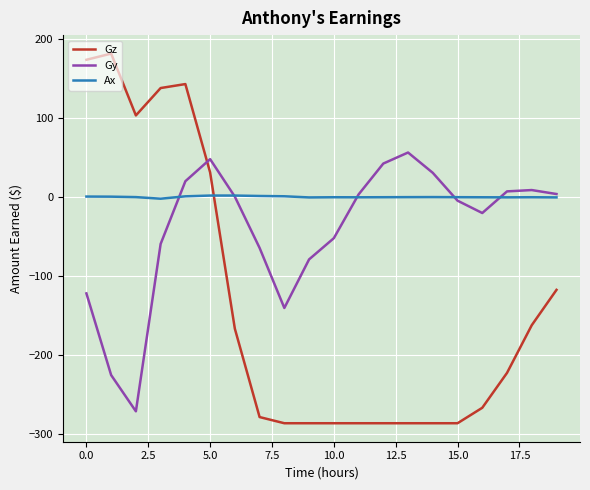

What is the maximum value shown in the chart?

182.0